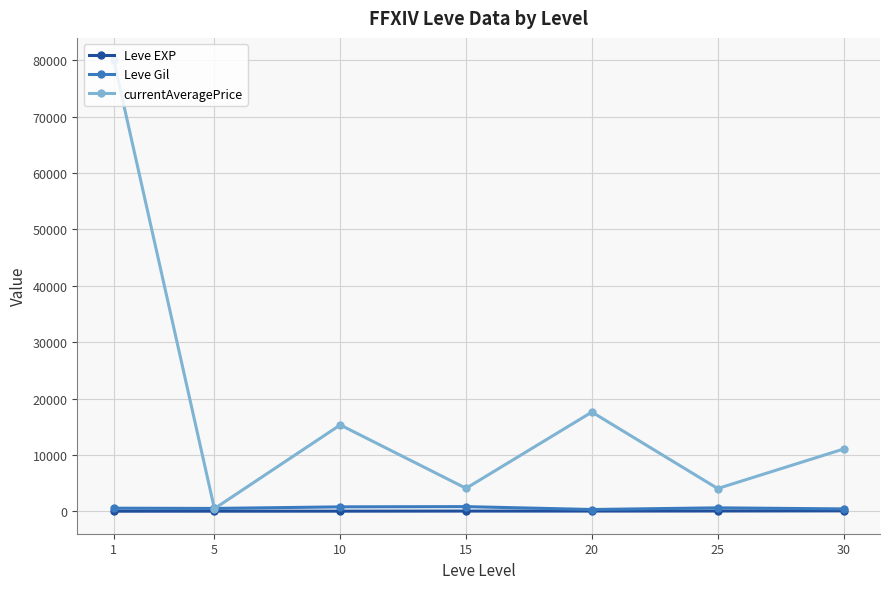

What is the total value across all series at 30?

11492.0